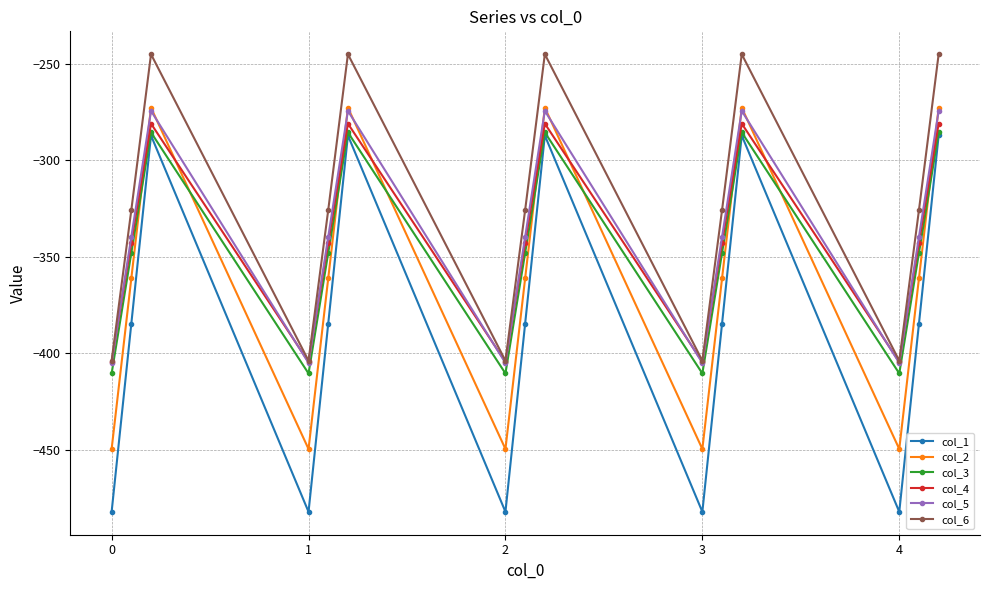

How many data points in col_3 are above -347?

5